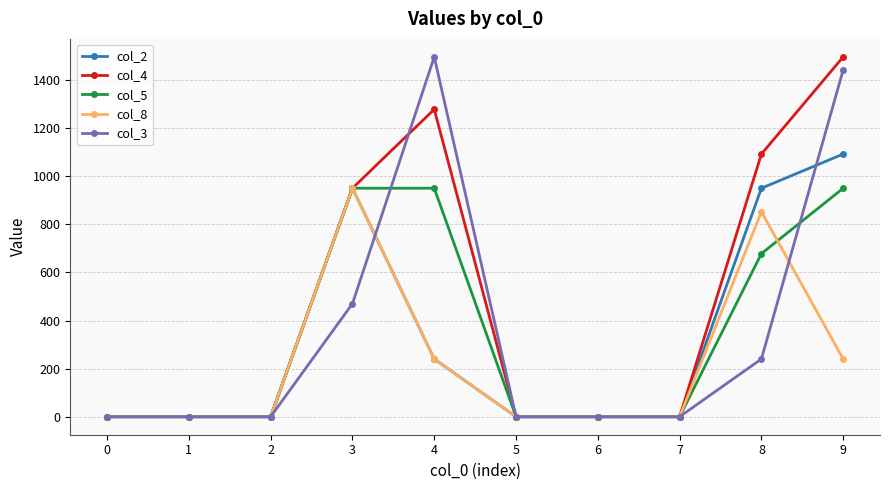

What are all the series names shown in the legend?

col_2, col_4, col_5, col_8, col_3